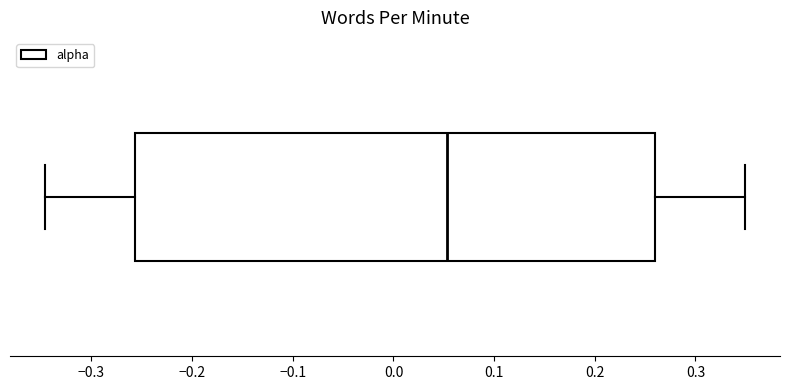

Read this box plot against the x-axis: the position of the median line, the range covered by the box, and the ends of both whiskers. The values are not printed on the chart, so give them approximately, as read against the axis.

median 0.05, box -0.26 to 0.26, whiskers -0.35 to 0.35